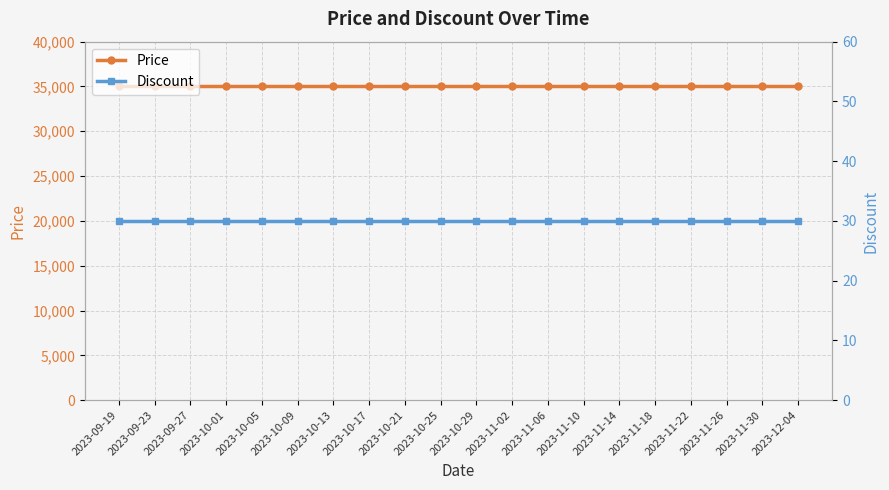

What value does the Discount series have at 2023-10-13?

30